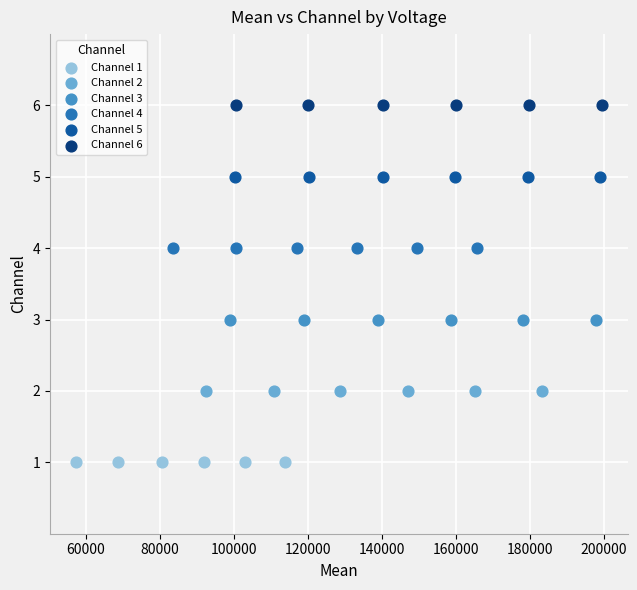

What are all the series names shown in the legend?

Channel 1, Channel 2, Channel 3, Channel 4, Channel 5, Channel 6